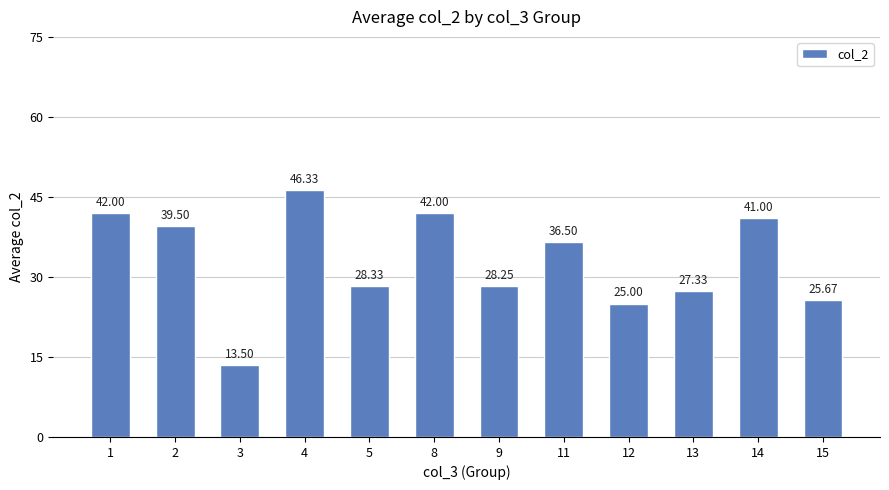

The value at 3 is 13.5. True or false?

True